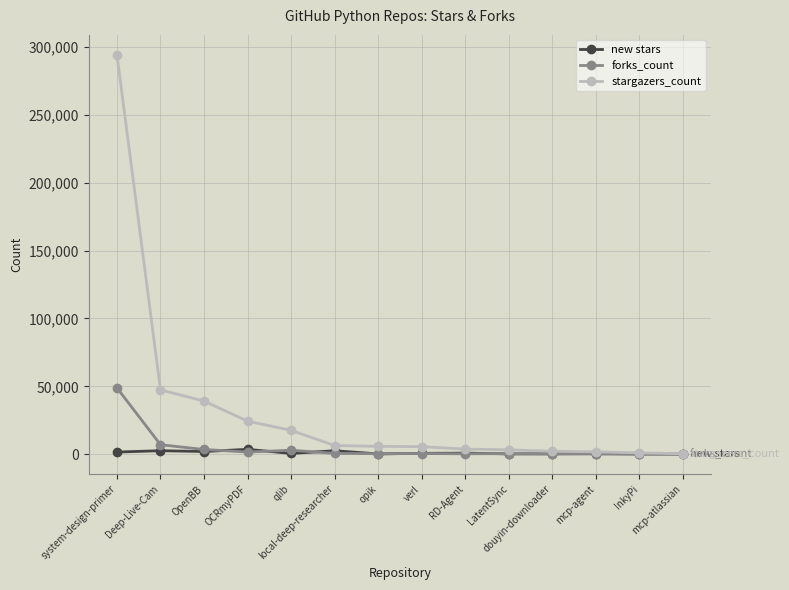

How many lines are shown in the chart?

3